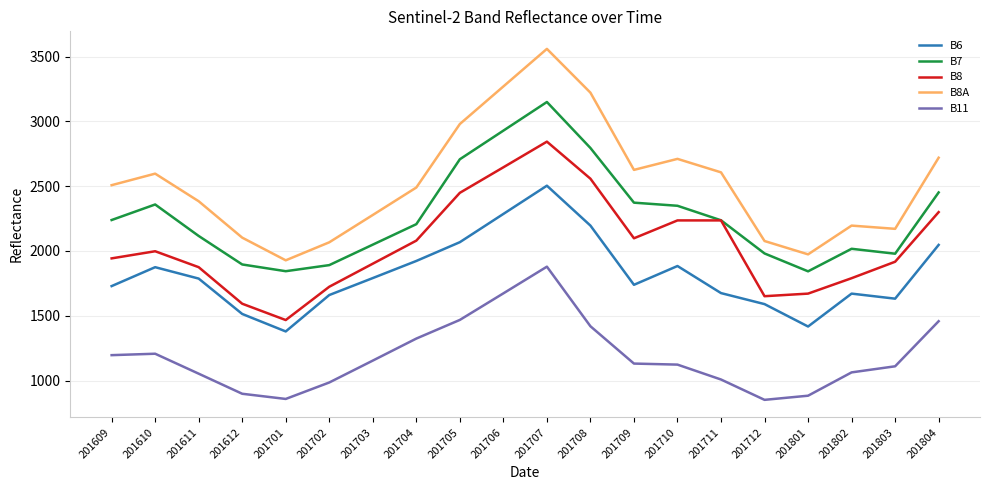

What is the difference between the maximum and second lowest values in the B8A series?

1586